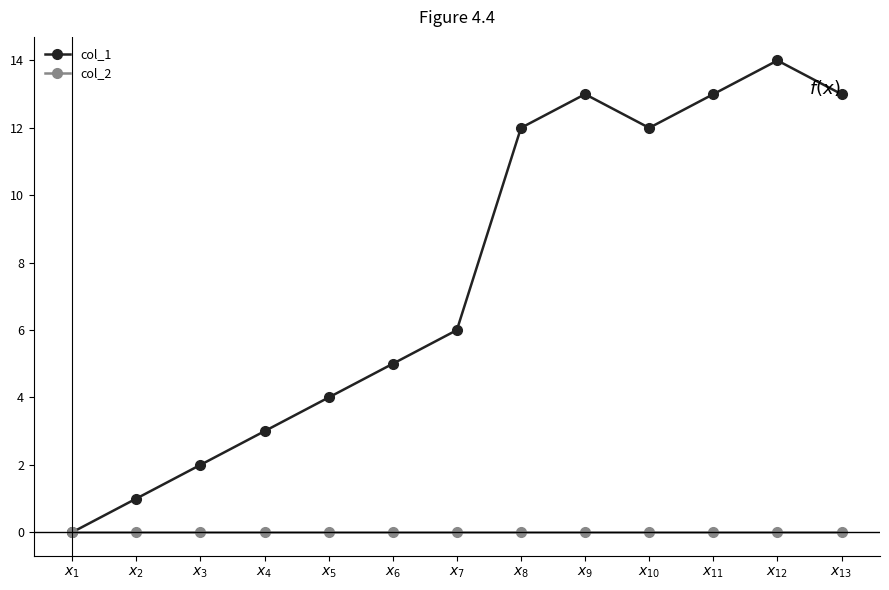

Rank the series by their average value, from highest to lowest.

col_1, col_2